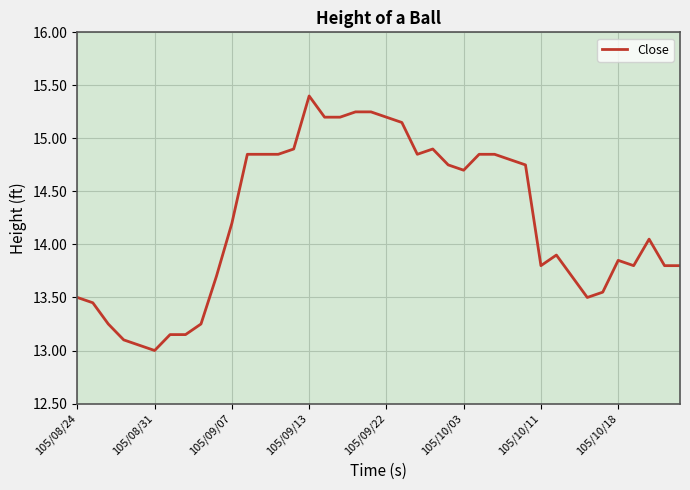

What is the minimum value shown in the chart?

13.0